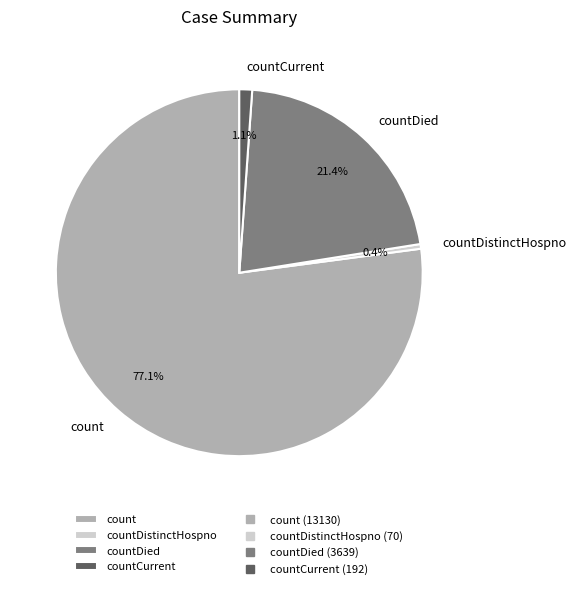

Between countDistinctHospno and countDied, which is larger?

countDied